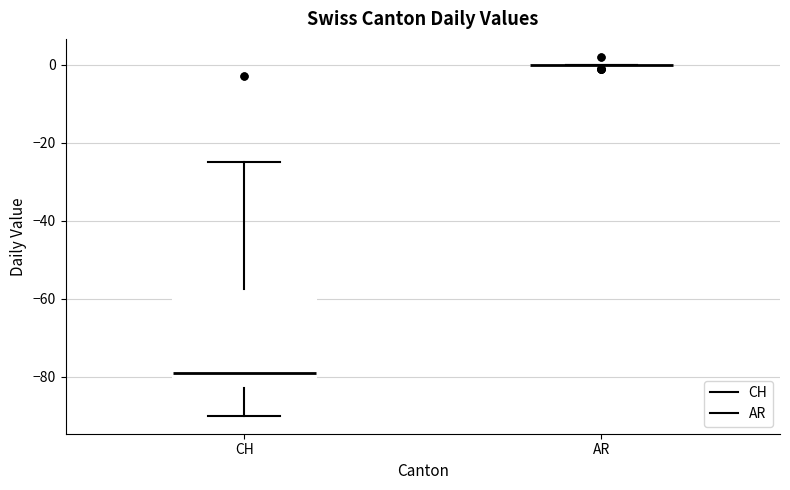

Where does the upper whisker of the box for CH end on the y-axis? The values are not printed on the chart, so give them approximately, as read against the axis.

-24